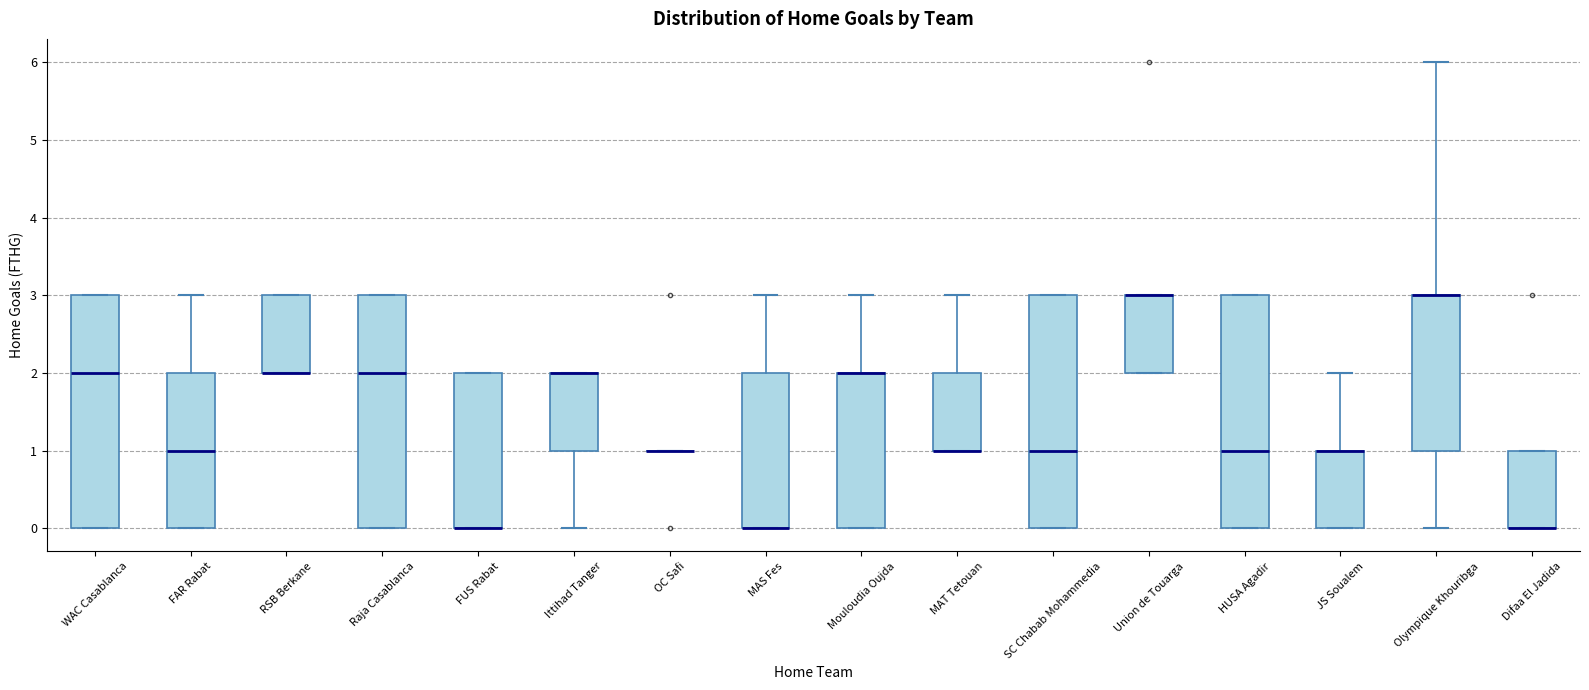

Reading left to right, transcribe this box plot: for each box, give where its median line is, the range the box spans, and where its two whiskers end, as read against the y-axis. The values are not printed on the chart, so give them approximately, as read against the axis.

WAC Casablanca: median 2, box 0 to 3, whiskers 0 to 3
FAR Rabat: median 1, box 0 to 2, whiskers 0 to 3
RSB Berkane: median 2 (drawn on the box's lower edge), box 2 to 3, whiskers 2 to 3
Raja Casablanca: median 2, box 0 to 3, whiskers 0 to 3
FUS Rabat: median 0 (drawn on the box's lower edge), box 0 to 2, whiskers 0 to 2
Ittihad Tanger: median 2 (drawn on the box's upper edge), box 1 to 2, whiskers 0 to 2
OC Safi: box collapsed to a line at 1, whiskers 1 to 1
MAS Fes: median 0 (drawn on the box's lower edge), box 0 to 2, whiskers 0 to 3
Mouloudia Oujda: median 2 (drawn on the box's upper edge), box 0 to 2, whiskers 0 to 3
MAT Tetouan: median 1 (drawn on the box's lower edge), box 1 to 2, whiskers 1 to 3
SC Chabab Mohammedia: median 1, box 0 to 3, whiskers 0 to 3
Union de Touarga: median 3 (drawn on the box's upper edge), box 2 to 3, whiskers 2 to 3
HUSA Agadir: median 1, box 0 to 3, whiskers 0 to 3
JS Soualem: median 1 (drawn on the box's upper edge), box 0 to 1, whiskers 0 to 2
Olympique Khouribga: median 3 (drawn on the box's upper edge), box 1 to 3, whiskers 0 to 6
Difaa El Jadida: median 0 (drawn on the box's lower edge), box 0 to 1, whiskers 0 to 1